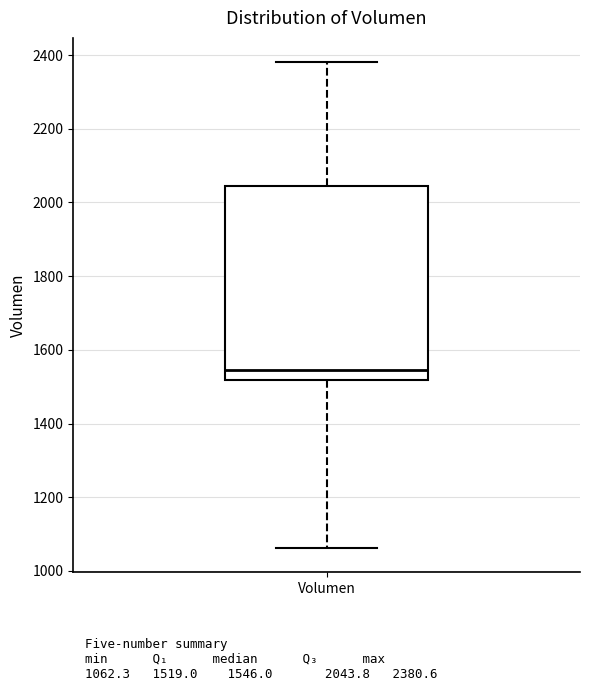

Where is the lower edge of the box for Volumen on the y-axis? The values are not printed on the chart, so give them approximately, as read against the axis.

1520